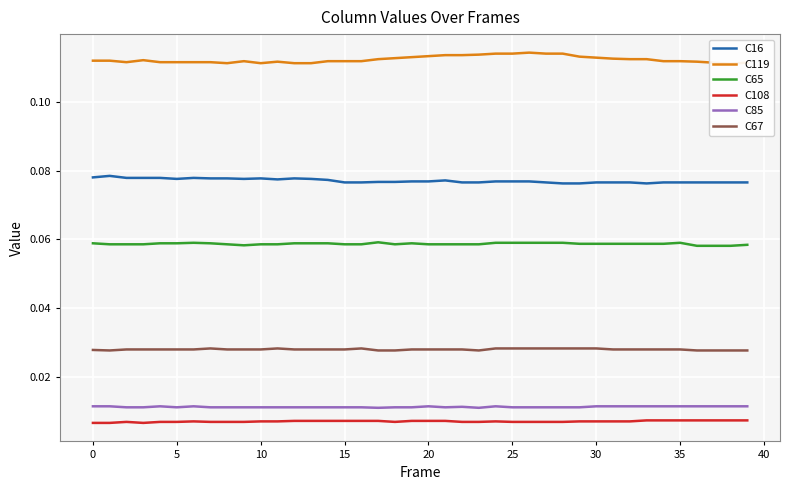

Is this an area chart (filled region under the line)?

No